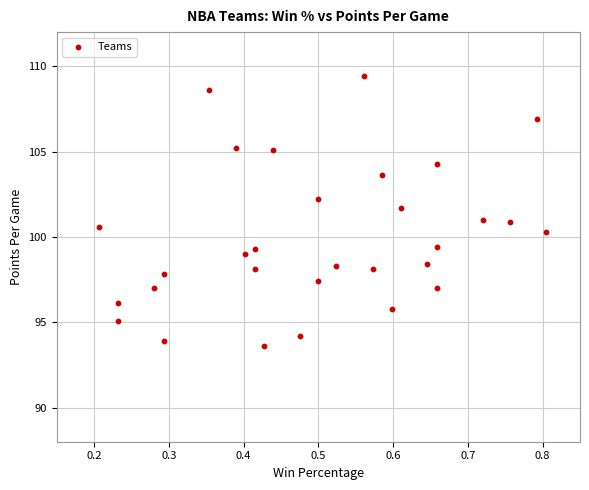

What is the range of Y values (max minus min)?

15.8